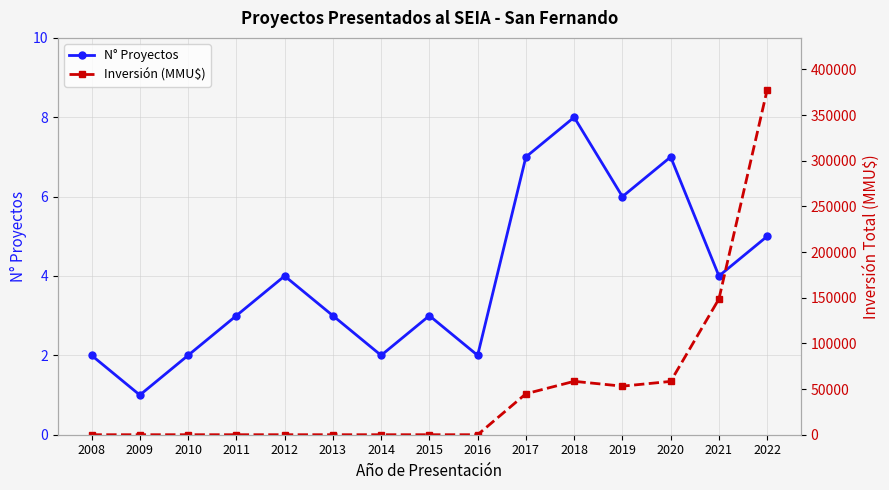

Which category has the highest value across all series?

2022